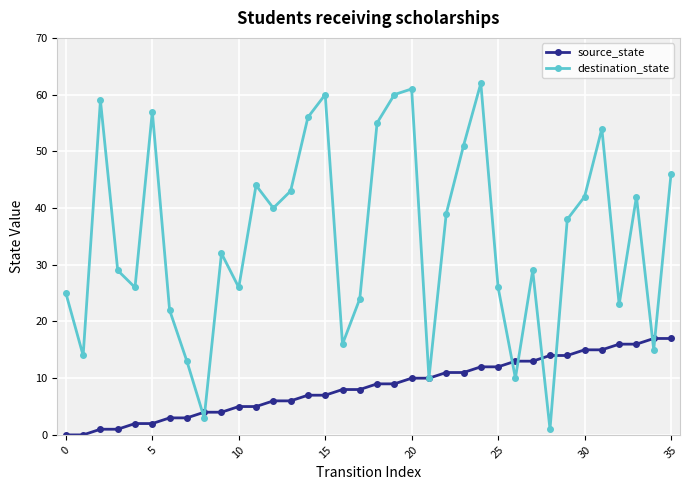

List the series in order of their overall mean, highest first.

destination_state, source_state